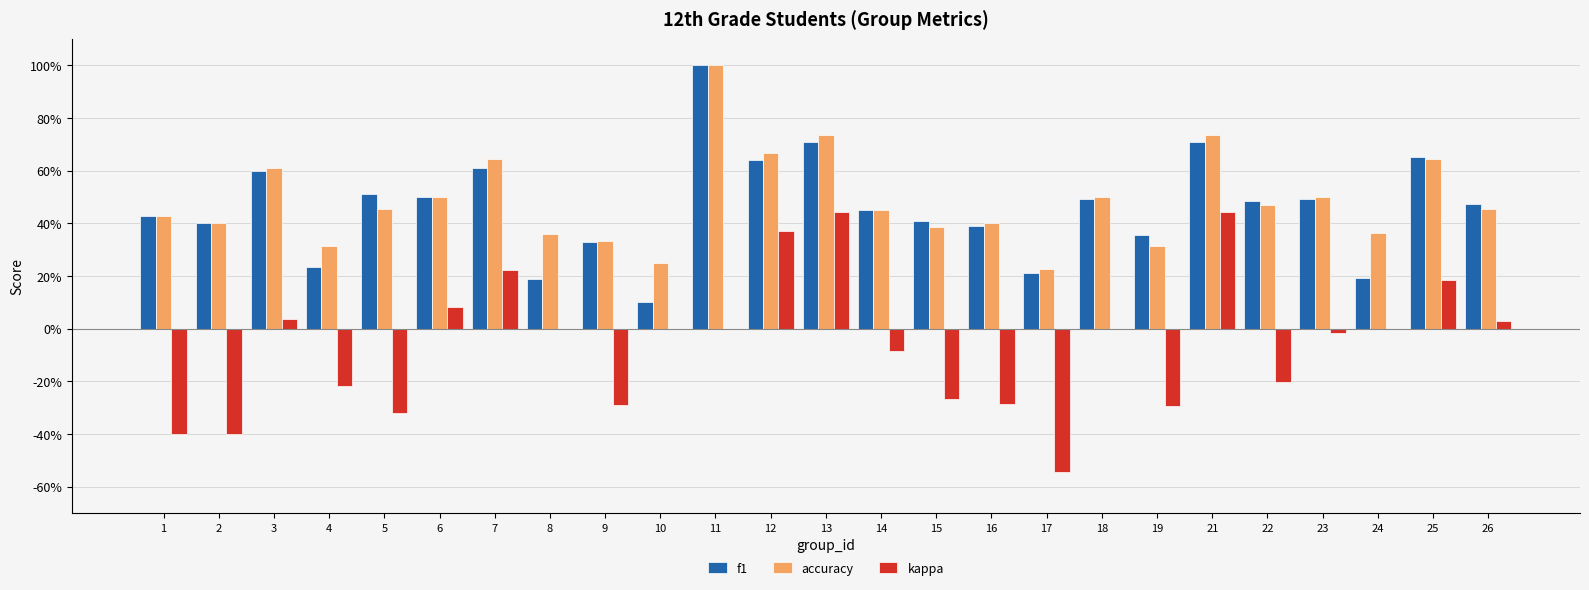

What is the value of the accuracy bar at the 14th from the left?

0.5